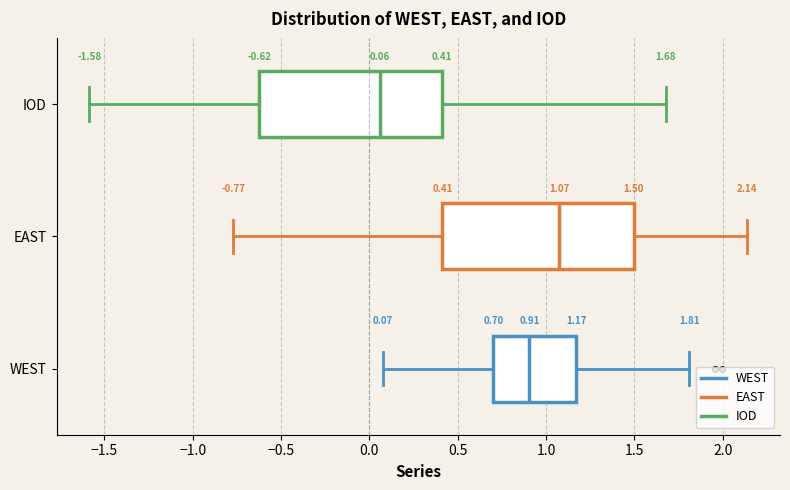

Which box has the furthest to the right median line?

EAST